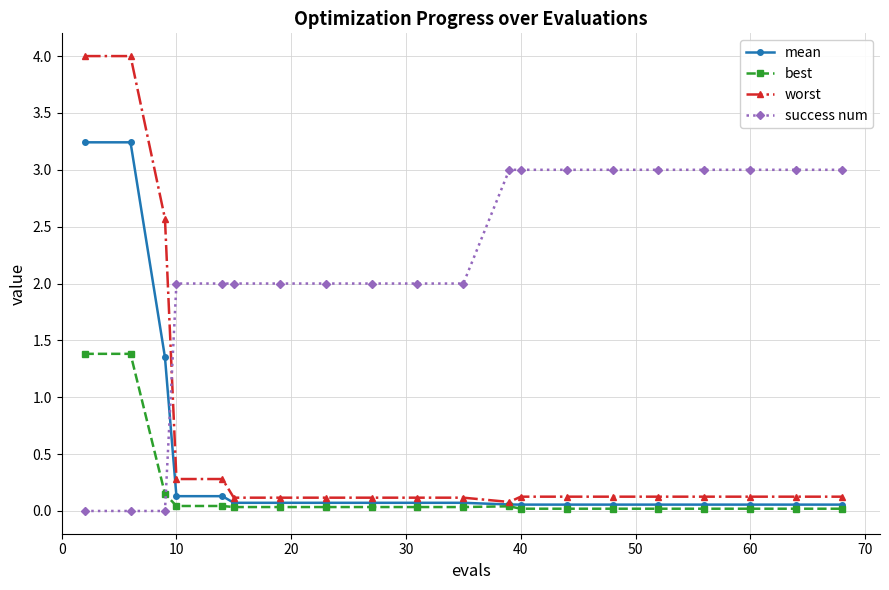

True or false: best has more than 0 points higher than both neighbors.

True